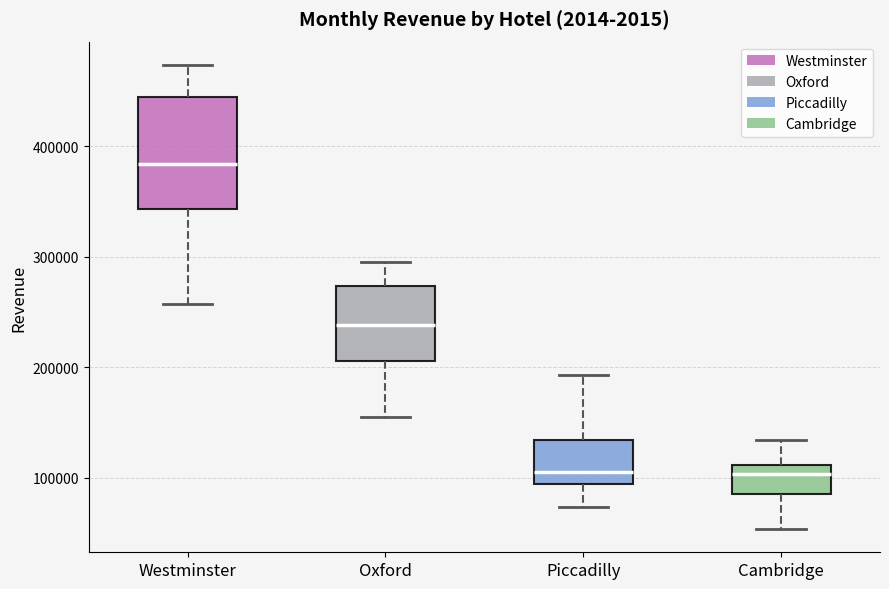

Where does the lower whisker of the box for Oxford end on the y-axis? The values are not printed on the chart, so give them approximately, as read against the axis.

160000